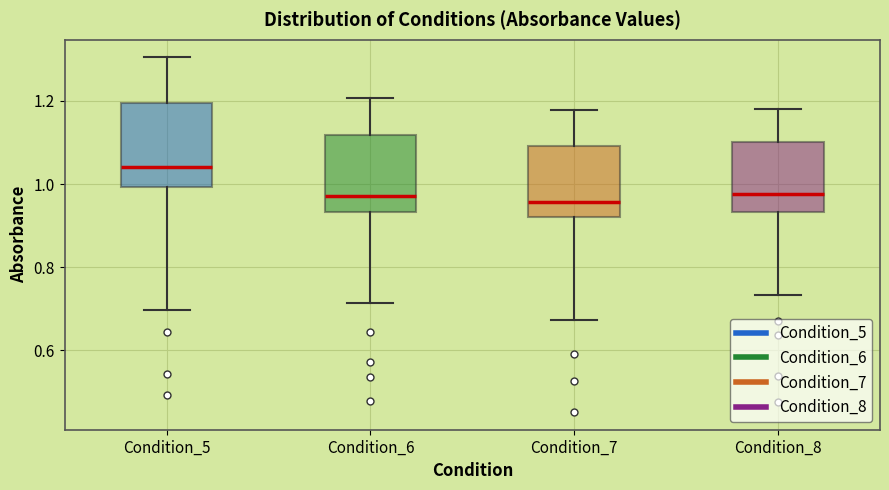

Reading left to right, transcribe this box plot: for each box, give where its median line is, the range the box spans, and where its two whiskers end, as read against the y-axis. The values are not printed on the chart, so give them approximately, as read against the axis.

Condition_5: median 1.04, box 1.00 to 1.20, whiskers 0.70 to 1.30
Condition_6: median 0.98, box 0.94 to 1.12, whiskers 0.72 to 1.20
Condition_7: median 0.96, box 0.92 to 1.10, whiskers 0.68 to 1.18
Condition_8: median 0.98, box 0.94 to 1.10, whiskers 0.74 to 1.18